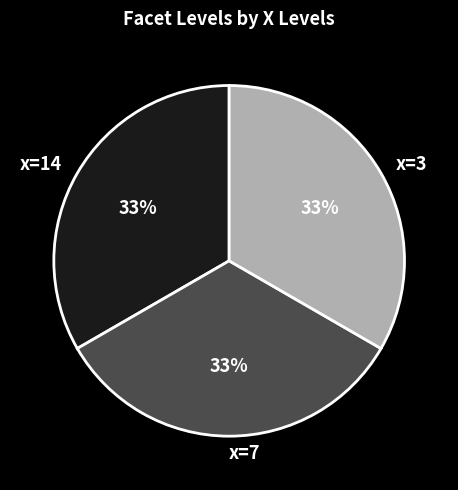

What is the ratio of the value at x=7 to the value at x=14?

1.0